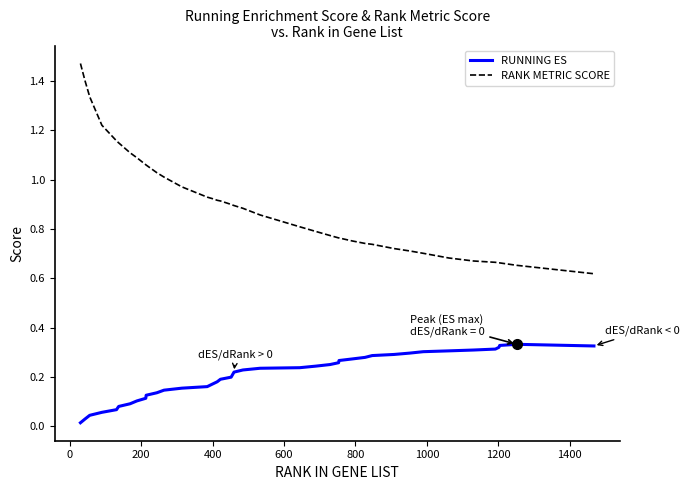

At how many categories does at least one series exceed 0?

40